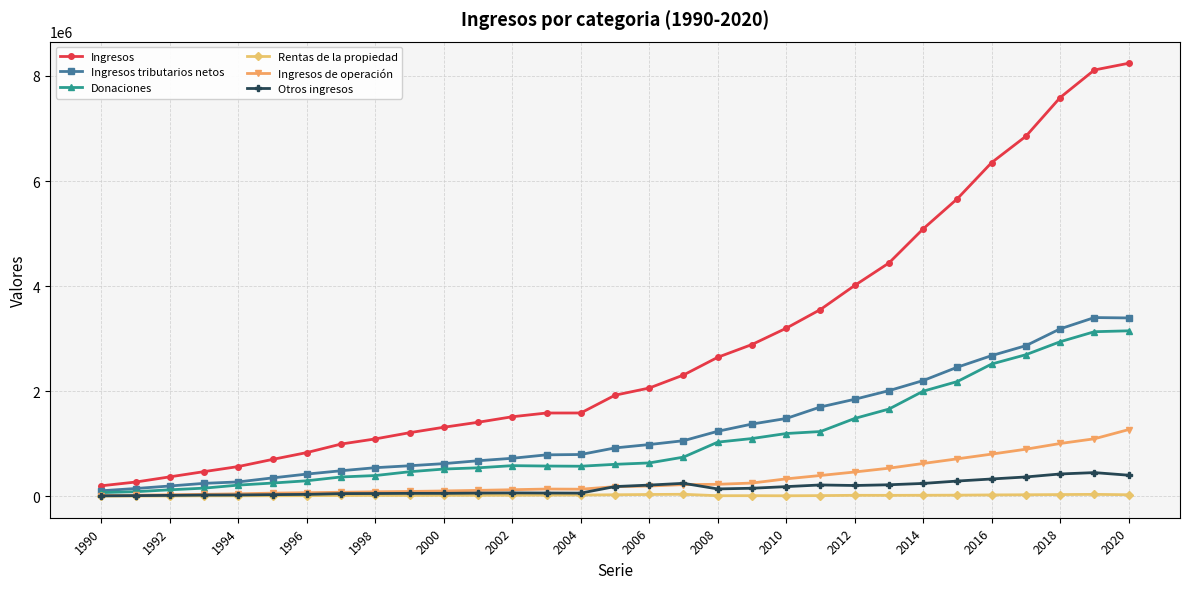

Does the chart have visible grid lines?

Yes